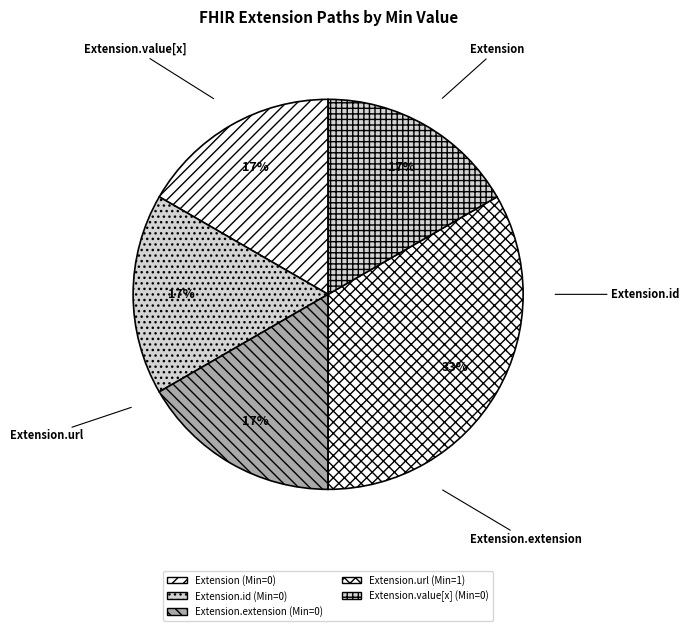

How many segments does this pie chart have?

5